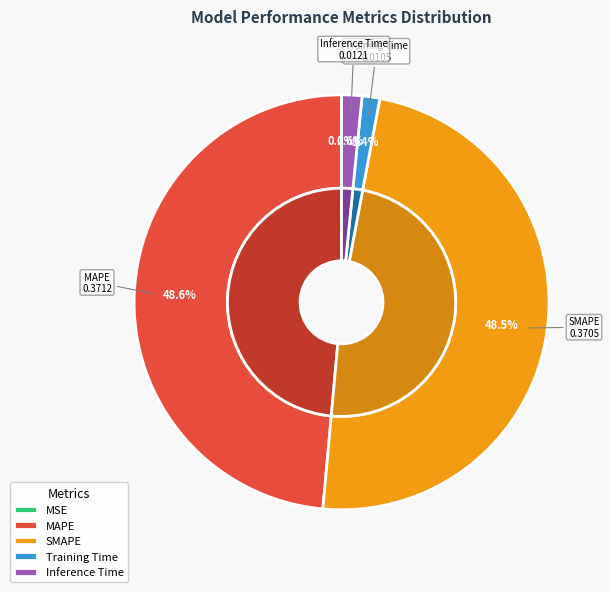

Which slice is the smallest?

MSE